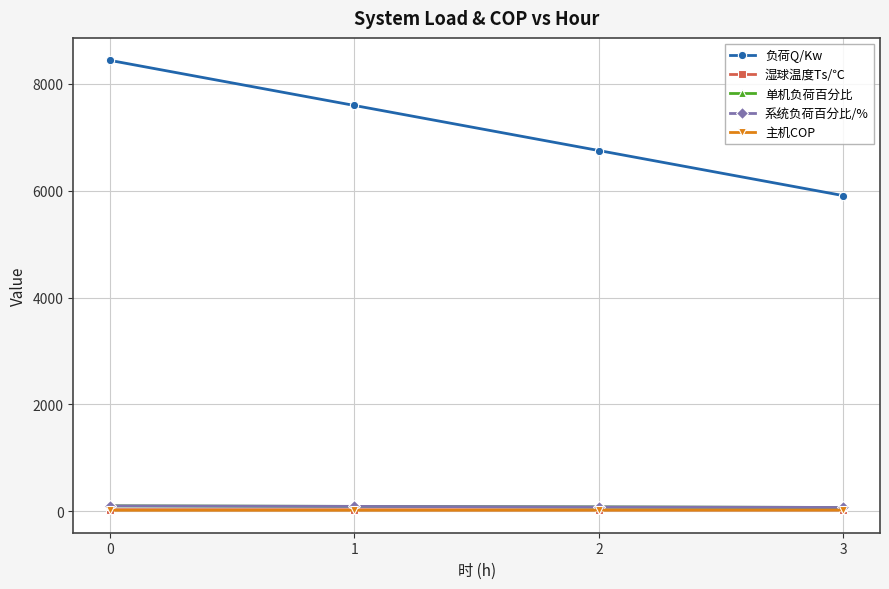

What is the value of the 湿球温度Ts/℃ point at the 1st from the left?

28.0